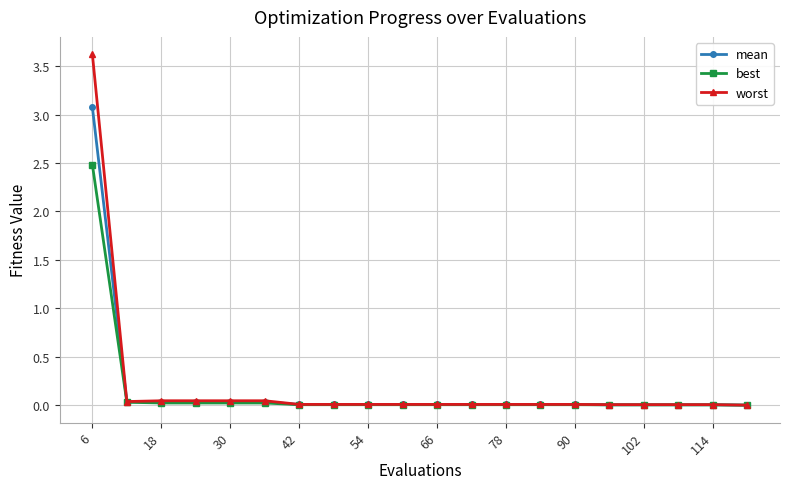

Which series has the largest range (max minus min)?

worst